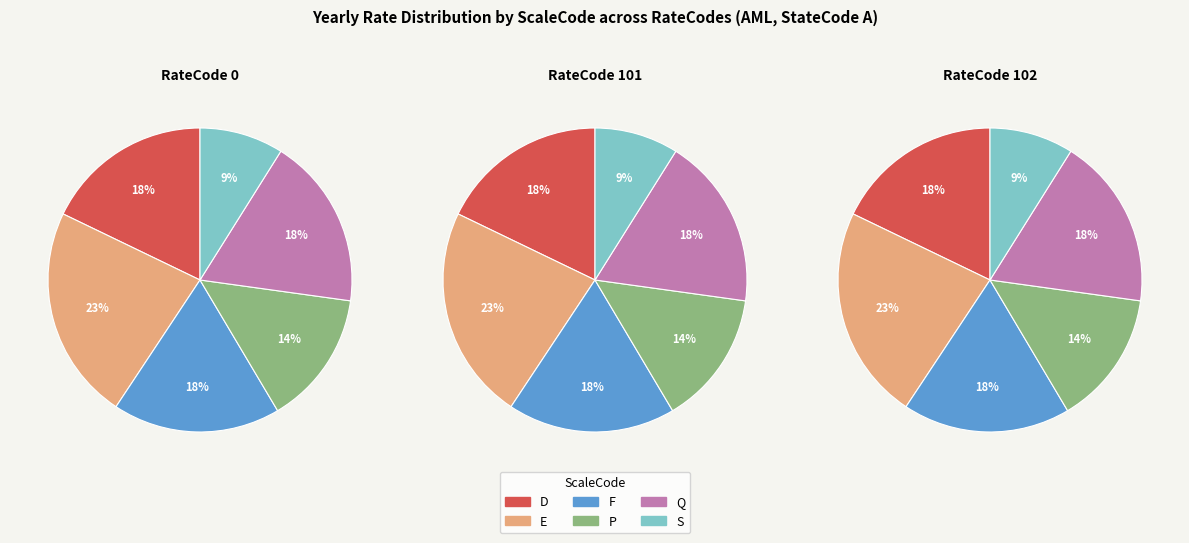

Which category has the smallest portion of the pie?

A-S